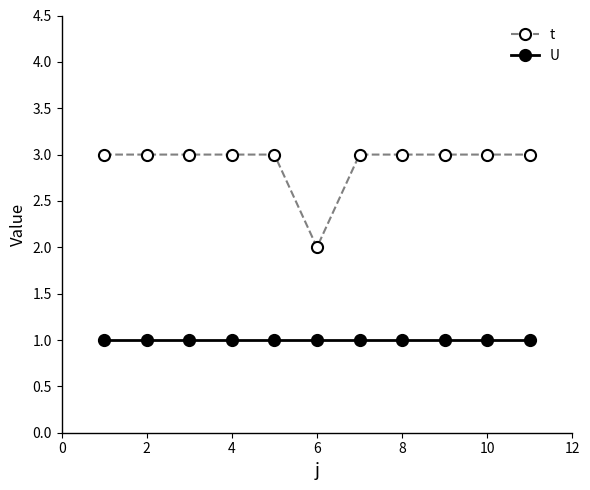

Which series has the largest total across all categories?

t